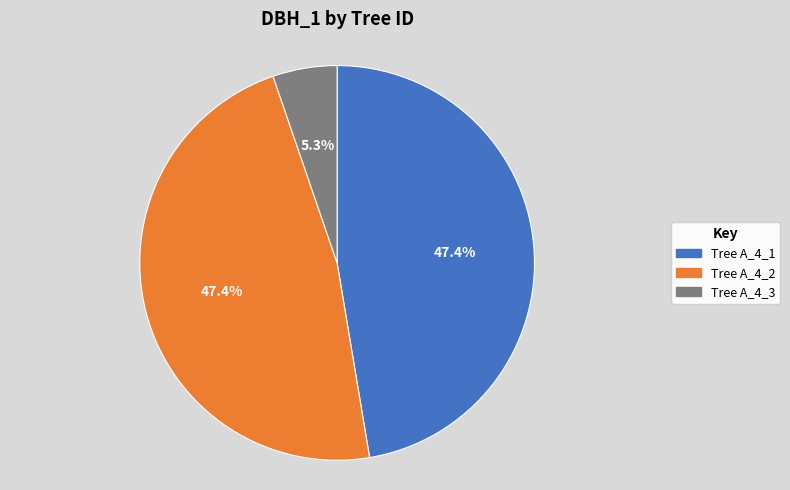

Does Tree A_4_2 represent more than half of the total?

No